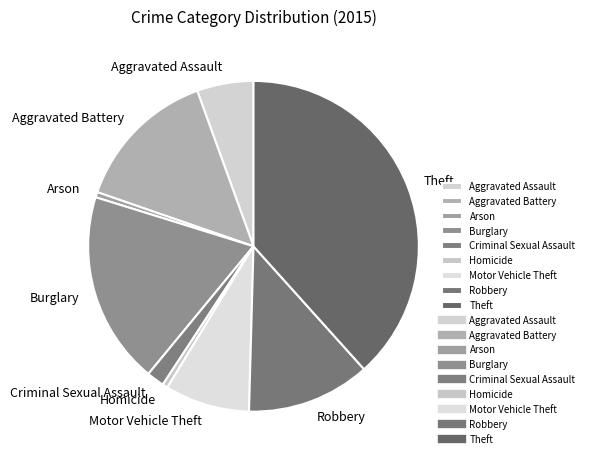

Is Arson the majority of the pie?

No